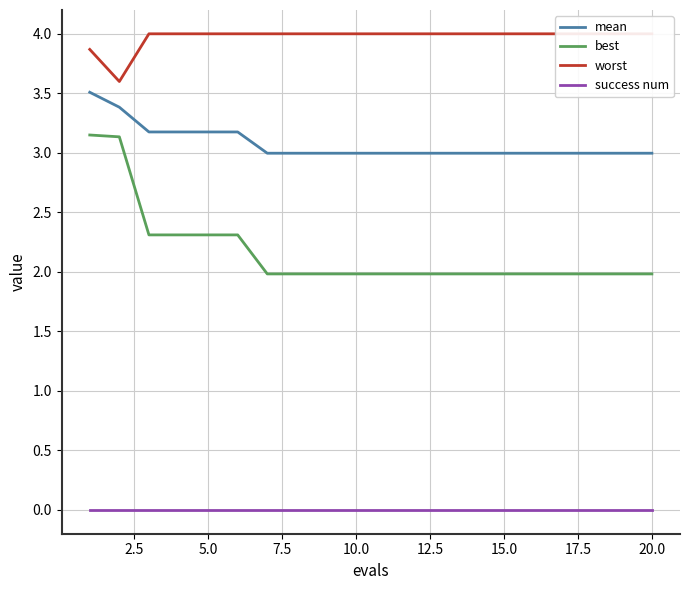

What is the sum of all worst values?

79.5